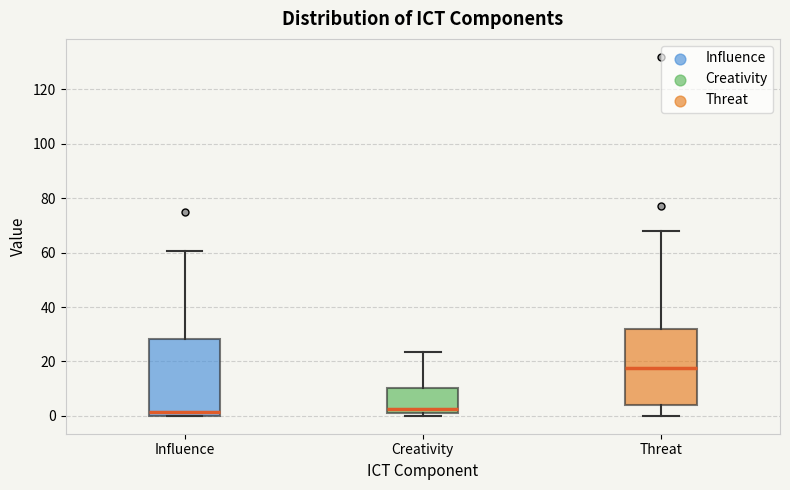

Reading left to right, read every box against the y-axis: the position of its median line, the range the box covers, and the ends of its whiskers. The values are not printed on the chart, so give them approximately, as read against the axis.

Influence: median 2, box 0 to 28, whiskers 0 to 60
Creativity: median 2, box 0 to 10, whiskers 0 (just below the box's lower edge) to 24
Threat: median 18, box 4 to 32, whiskers 0 to 68